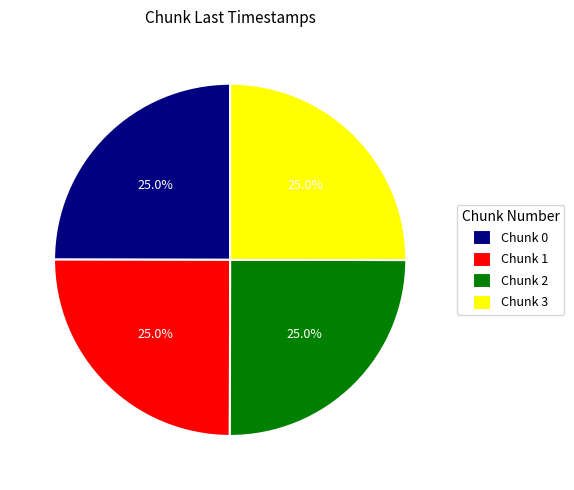

Is there any slice that represents more than half of the pie?

No